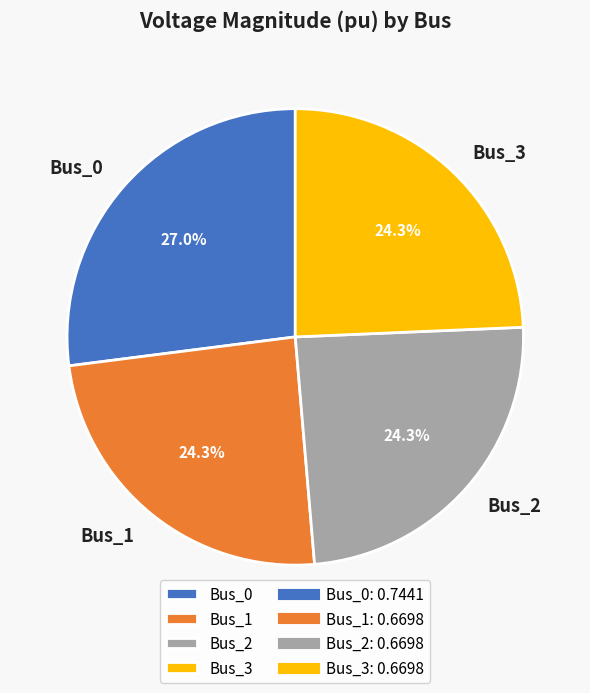

Which category has the biggest portion of the pie?

Bus_0